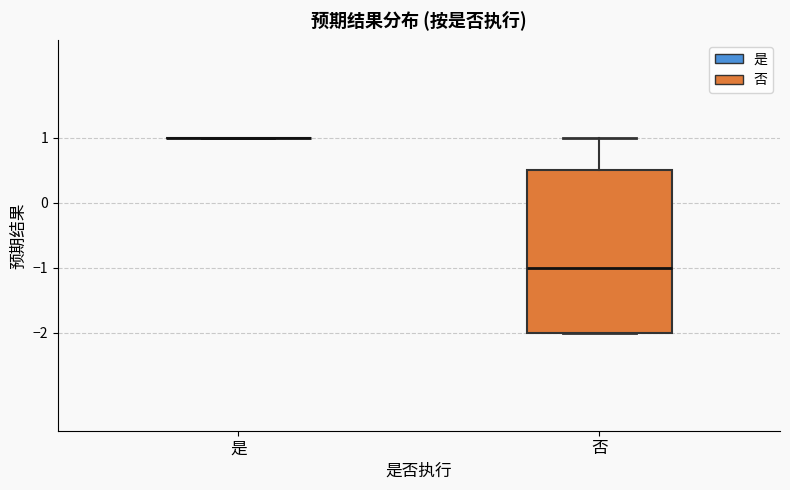

Comparing the boxes themselves (not the whiskers), which one is the tallest?

否